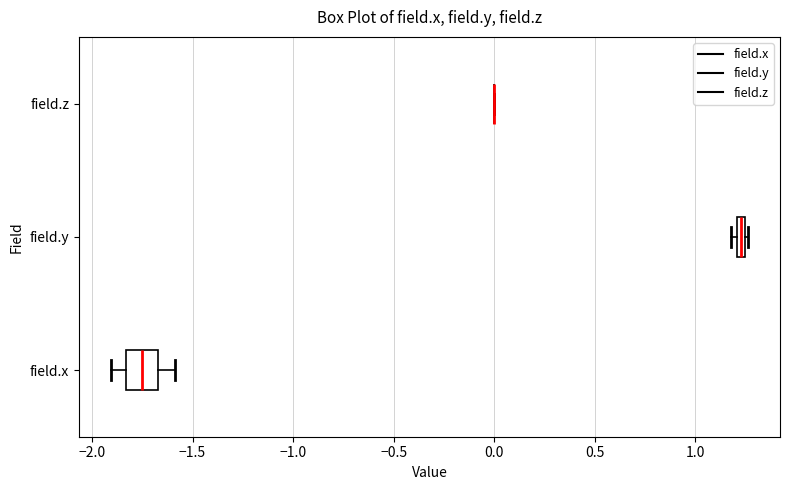

Where is the right edge of the box for field.x on the x-axis? The values are not printed on the chart, so give them approximately, as read against the axis.

-1.65